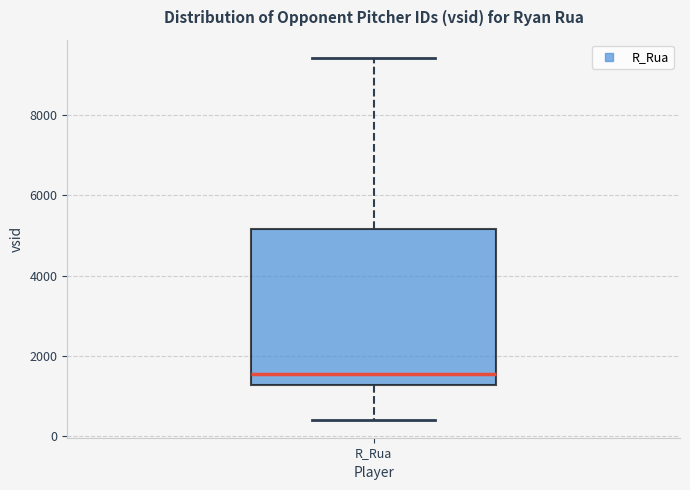

Transcribe this box plot: give where the median line is, the range the box spans, and where the two whiskers end, as read against the y-axis. The values are not printed on the chart, so give them approximately, as read against the axis.

median 1600, box 1200 to 5200, whiskers 400 to 9400